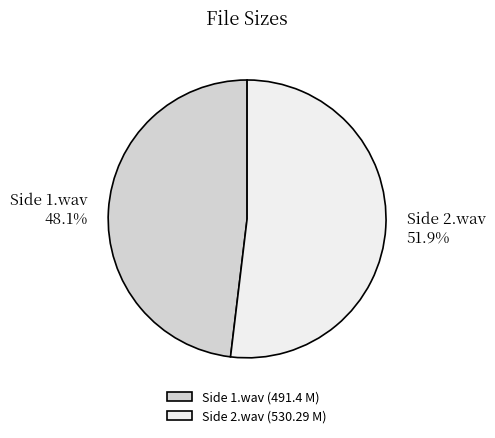

To the nearest percent, what percentage of the pie is Side 2.wav?

52%